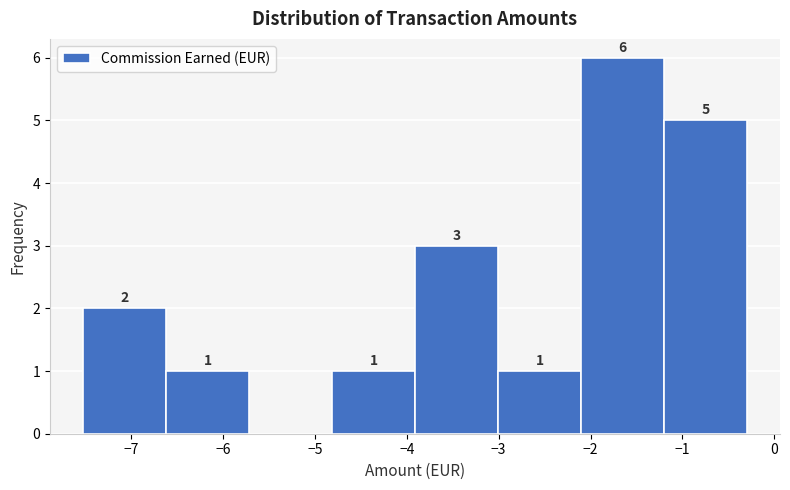

Over which range of the x-axis is the bar tallest?

-2.1 to -1.2